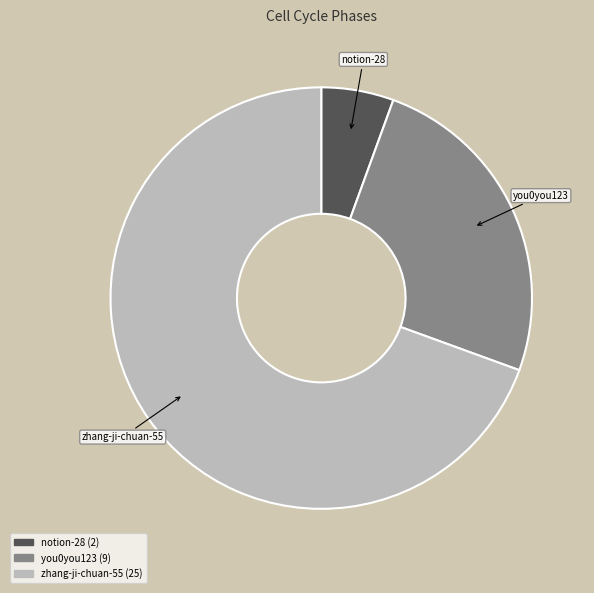

Does any single category account for the majority?

Yes